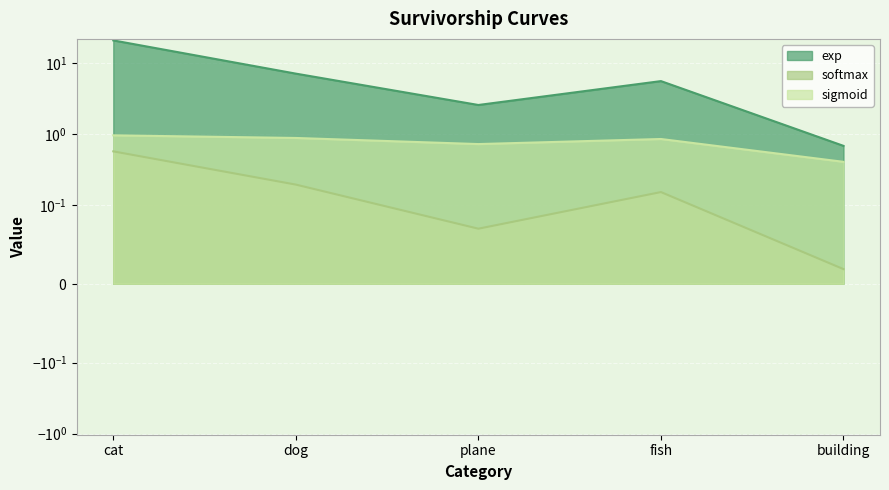

The value of softmax at fish is 0.0. True or false?

False